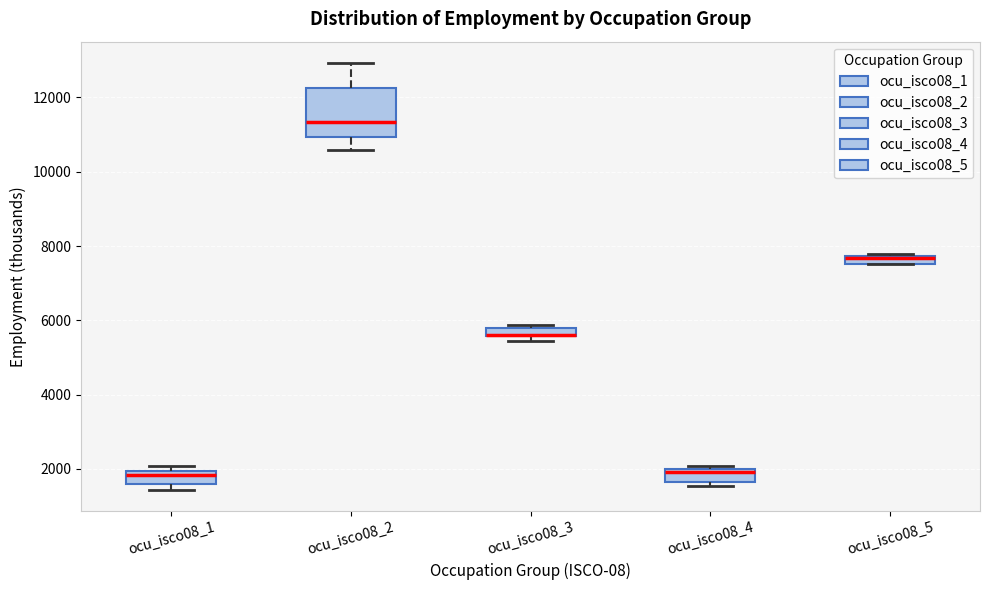

Which box is the tallest, from its lower edge to its upper edge?

ocu_isco08_2